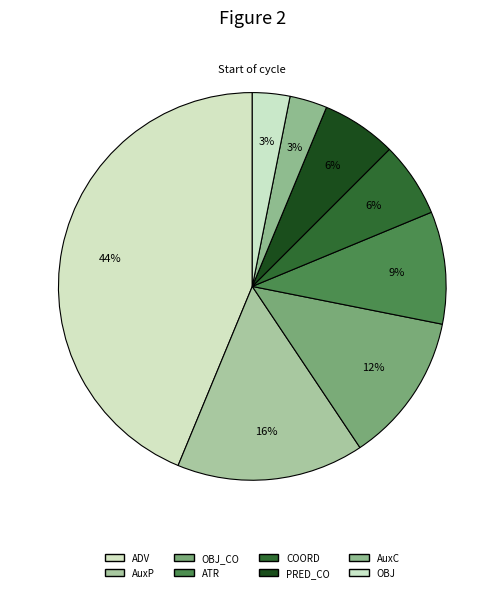

Which has a higher value, ADV or PRED_CO?

ADV